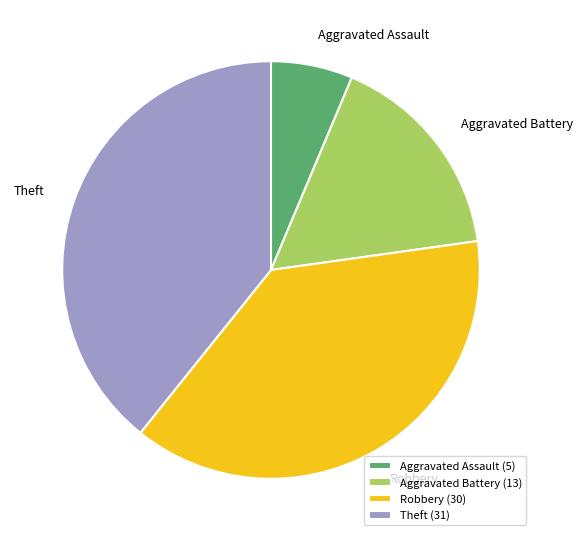

How many slices are in this pie chart?

4